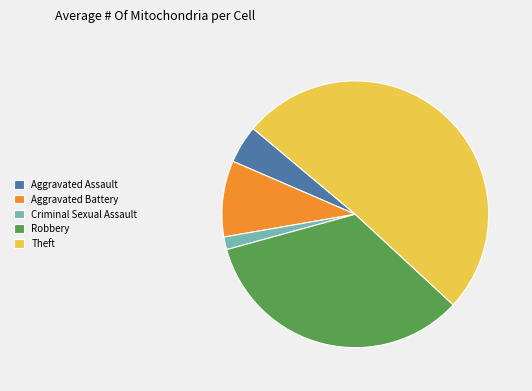

Between Robbery and Aggravated Battery, which is larger?

Robbery